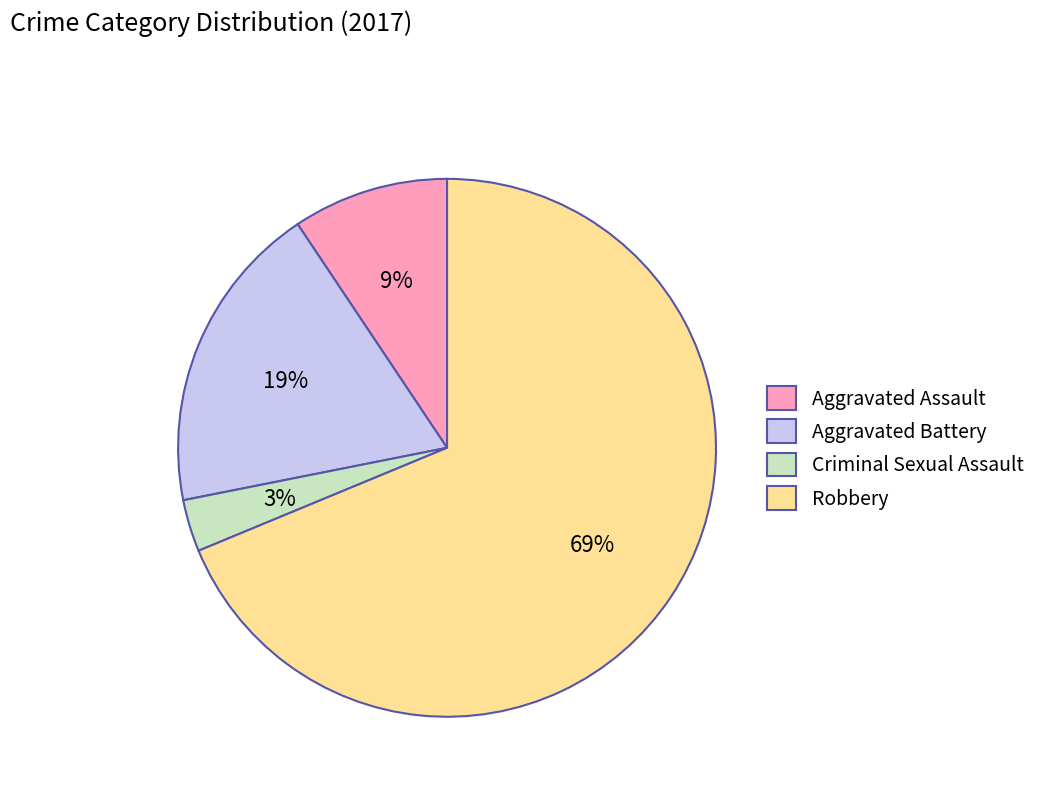

How many segments does this pie chart have?

4